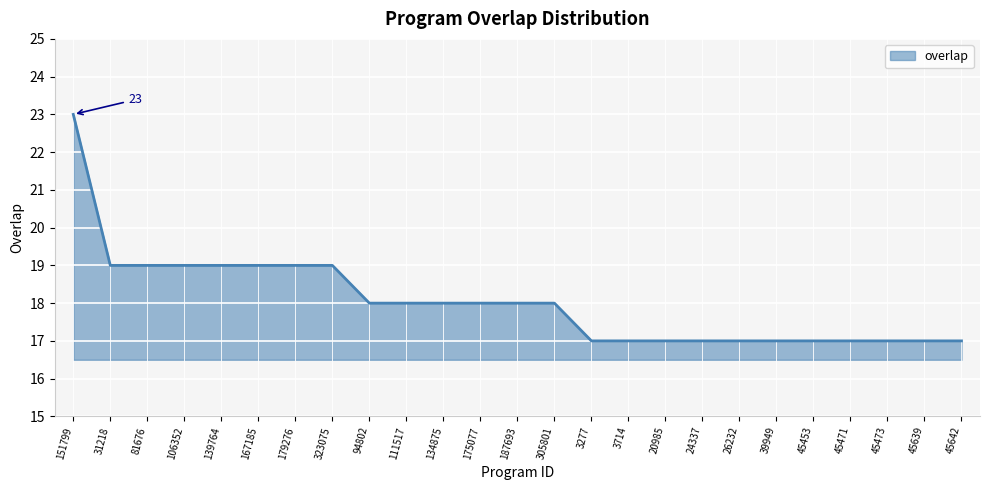

What is the minimum value shown in the chart?

17